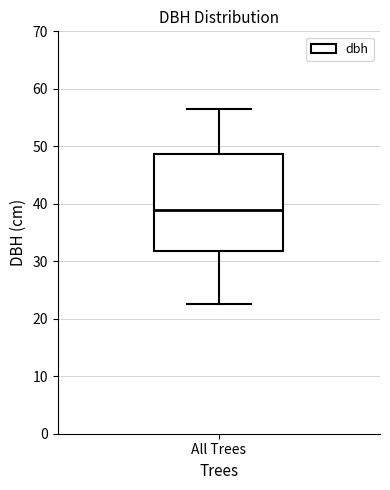

Read this box plot against the y-axis: the position of the median line, the range covered by the box, and the ends of both whiskers. The values are not printed on the chart, so give them approximately, as read against the axis.

median 39, box 32 to 49, whiskers 23 to 57